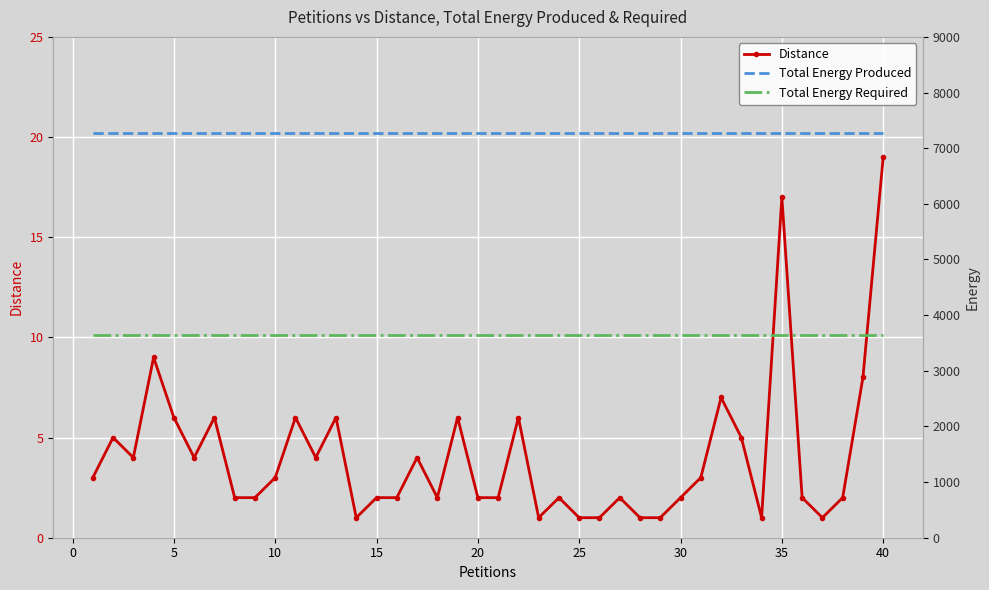

Reading left to right, list all the values displayed in this chart.

Distance: 3	5	4	9	6	4	6	2	2	3	6	4	6	1	2	2	4	2	6	2	2	6	1	2	1	1	2	1	1	2	3	7	5	1	17	2	1	2	8	19
Total Energy Produced: 7264	7264	7264	7264	7264	7264	7264	7264	7264	7264	7264	7264	7264	7264	7264	7264	7264	7264	7264	7264	7264	7264	7264	7264	7264	7264	7264	7264	7264	7264	7264	7264	7264	7264	7264	7264	7264	7264	7264	7264
Total Energy Required: 3635	3635	3635	3635	3635	3635	3635	3635	3635	3635	3635	3635	3635	3635	3635	3635	3635	3635	3635	3635	3635	3635	3635	3635	3635	3635	3635	3635	3635	3635	3635	3635	3635	3635	3635	3635	3635	3635	3635	3635